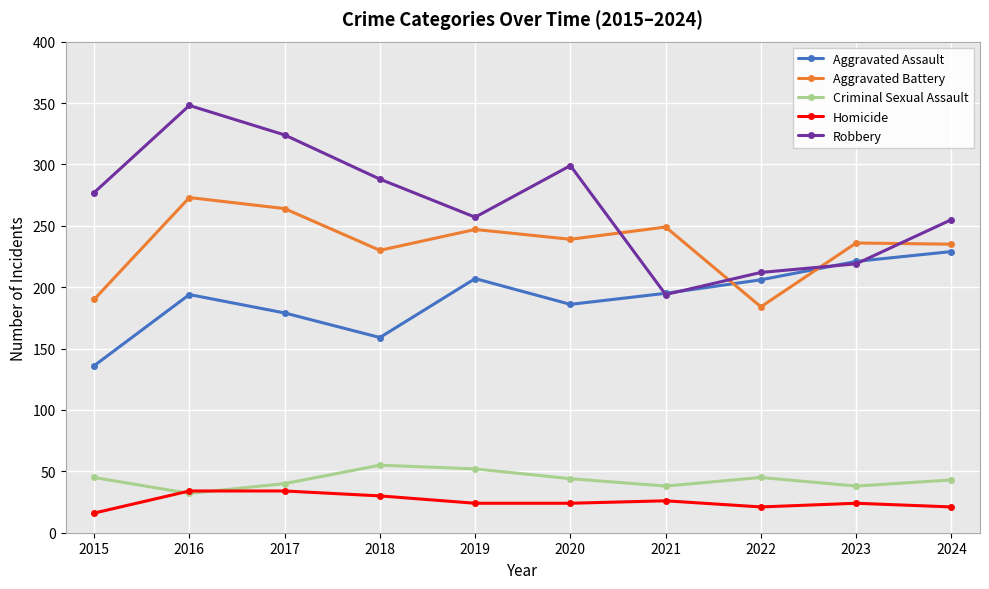

Count the number of categories in the chart.

10